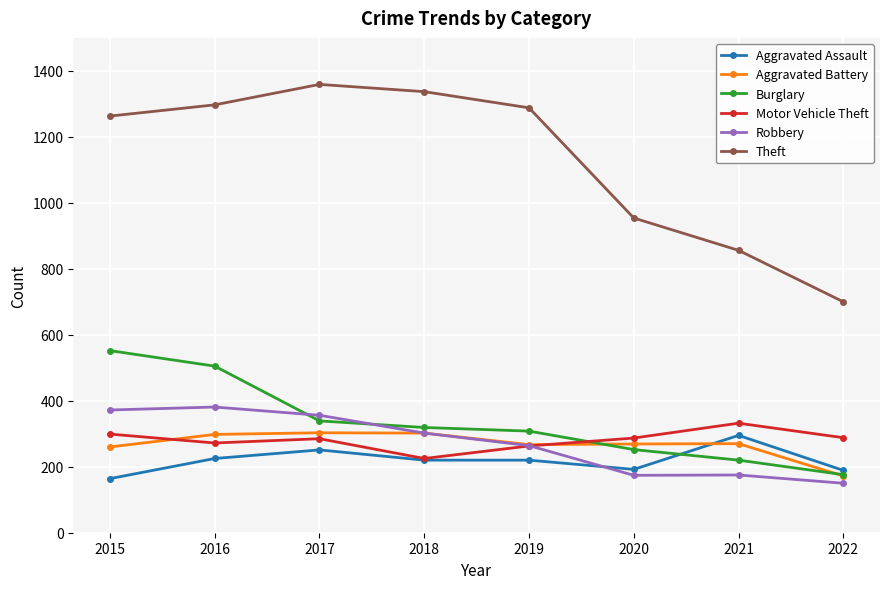

What is the value of the Motor Vehicle Theft point at the 6th from the left?

287